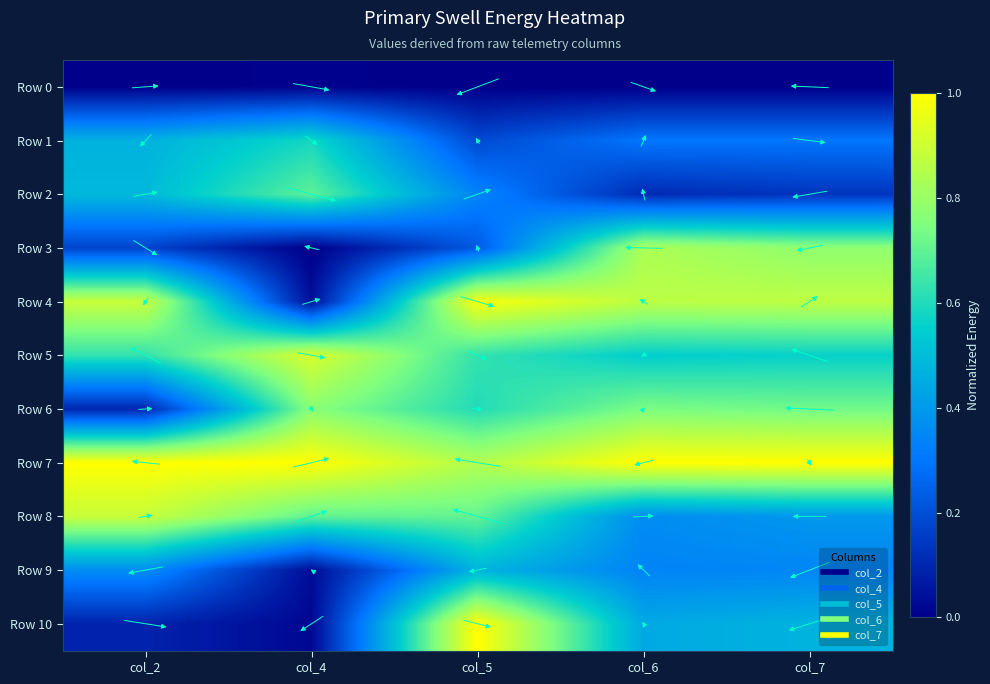

What is the maximum value shown in the chart?

1.0